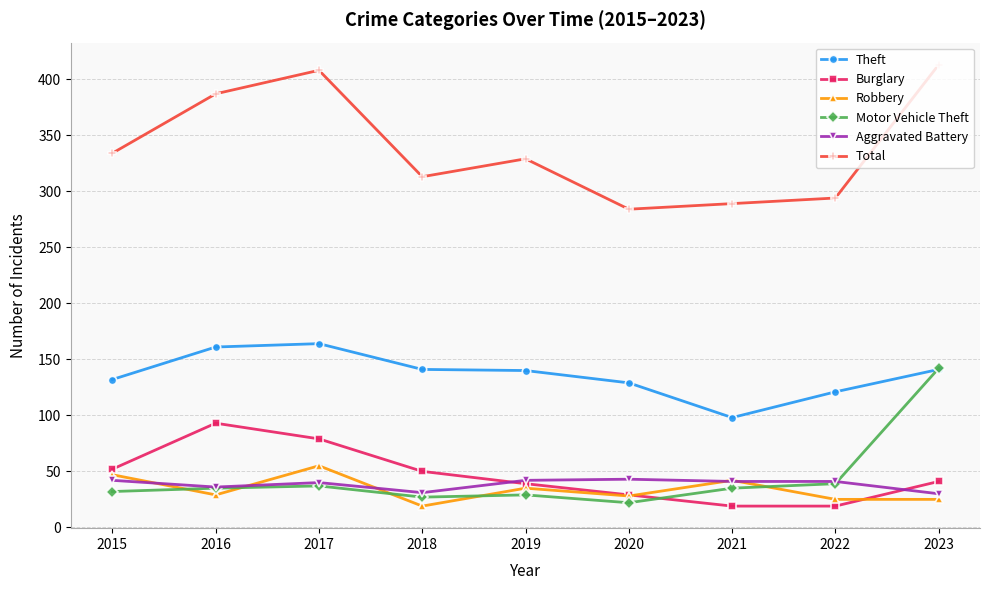

True or false: Robbery and Theft cross at least once.

False